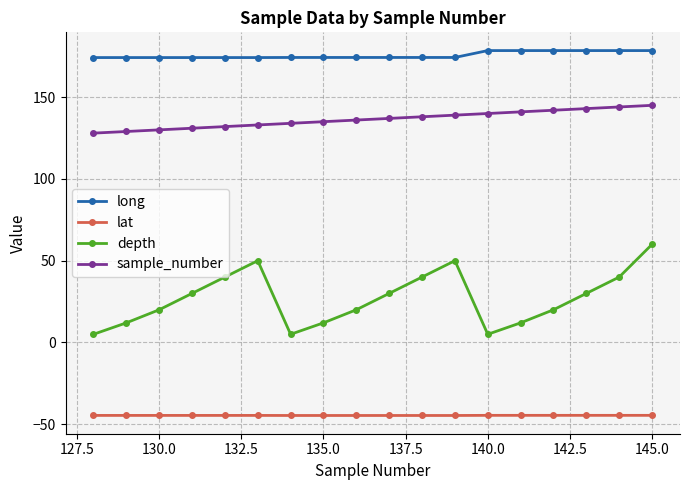

True or false: lat and sample_number intersect in this chart.

False